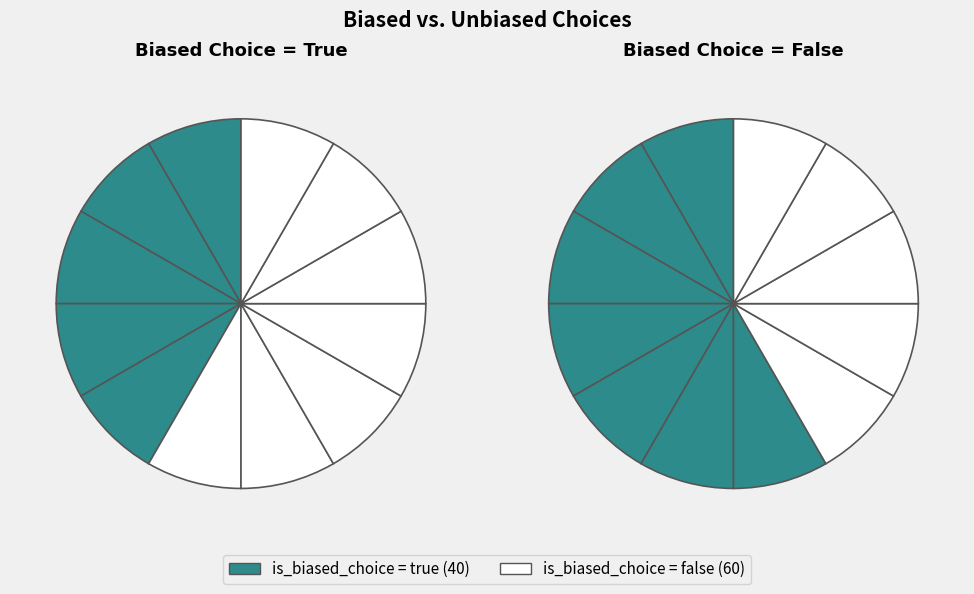

True or false: true accounts for 46% of the total.

False